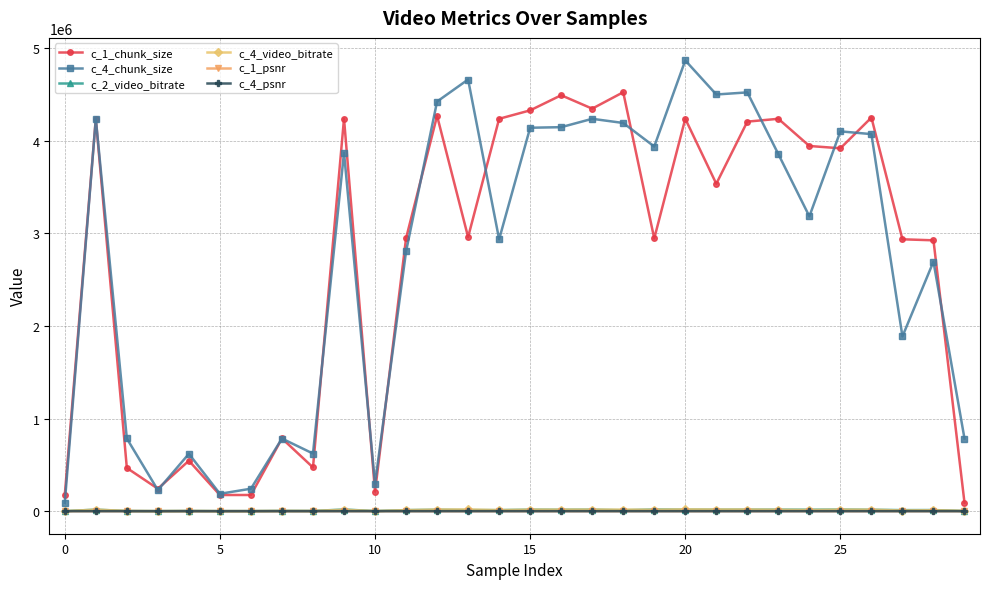

Which series has the largest range (max minus min)?

c_4_chunk_size